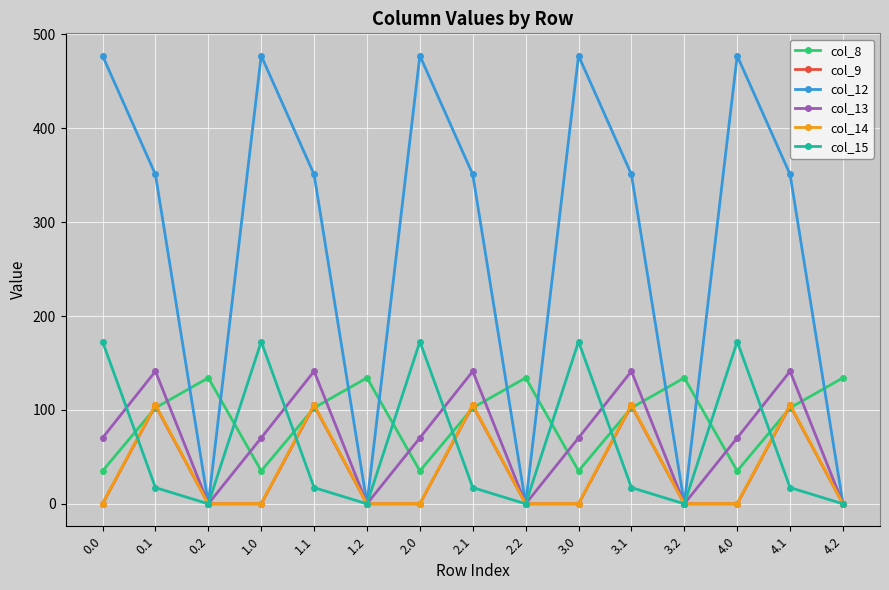

What is the sum of all col_14 values?

528.9